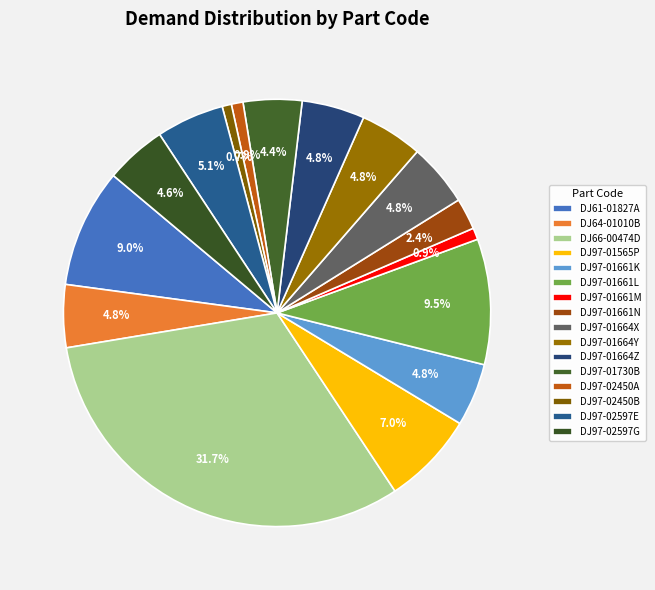

To the nearest percent, what is the combined percentage of DJ61-01827A and DJ97-01664X?

14%